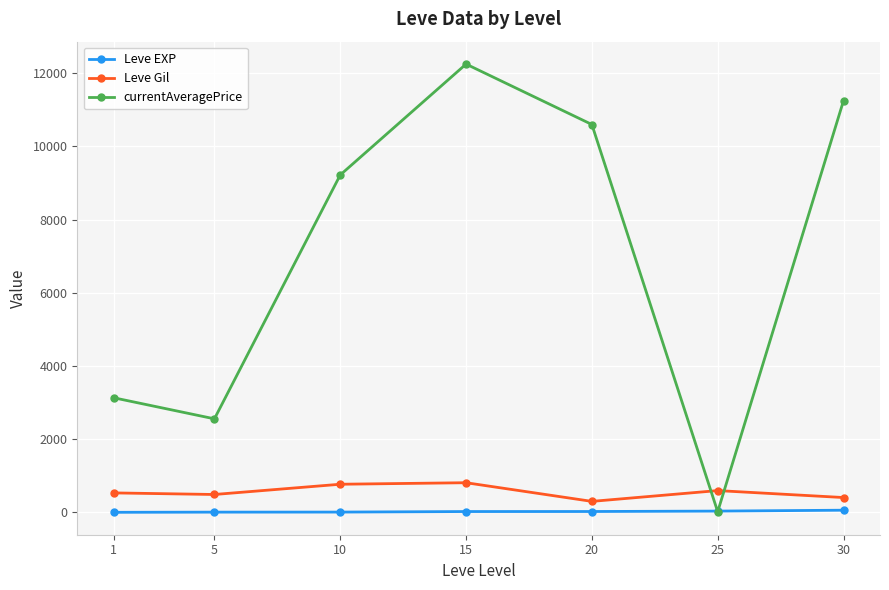

The value of currentAveragePrice at 10 is 4737.9. True or false?

False